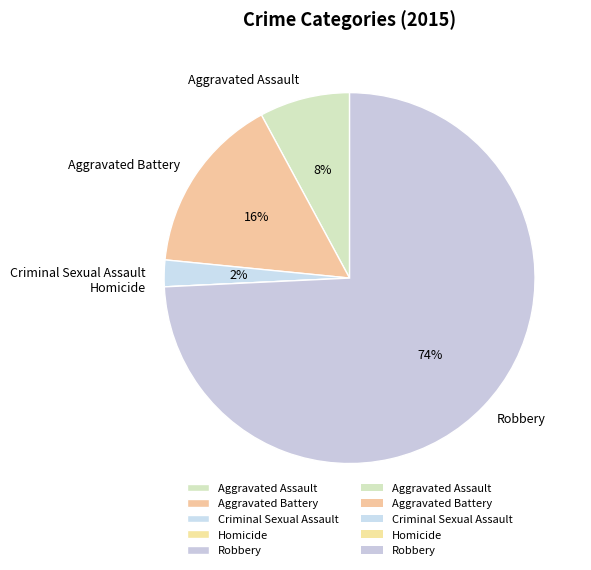

To the nearest percent, what is the average slice percentage?

20%